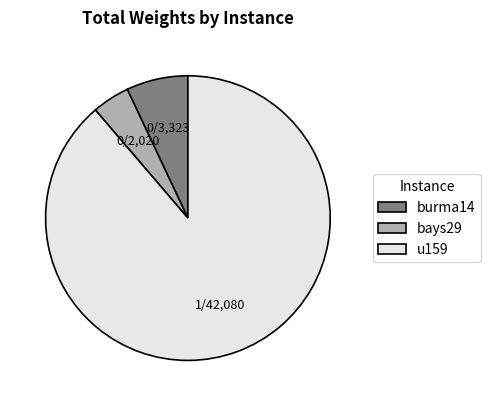

Do u159 and bays29 together represent more than half of the pie?

Yes